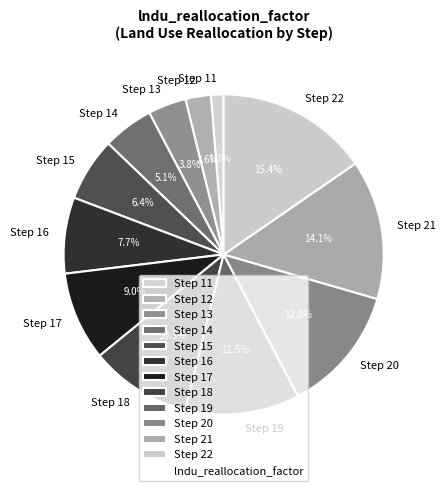

To the nearest percent, what is the average slice percentage?

8%